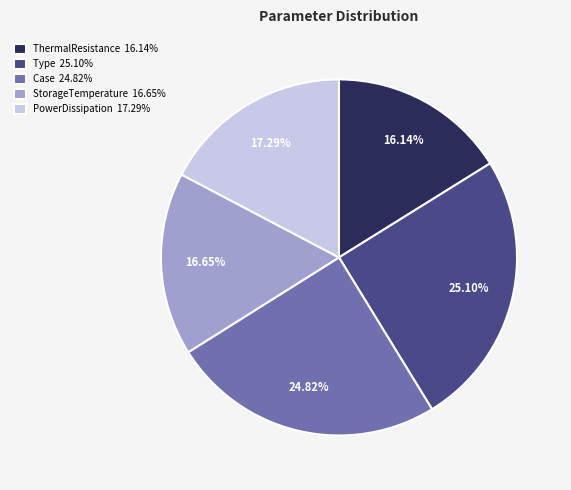

The Type slice represents 30% of the pie. True or false?

False